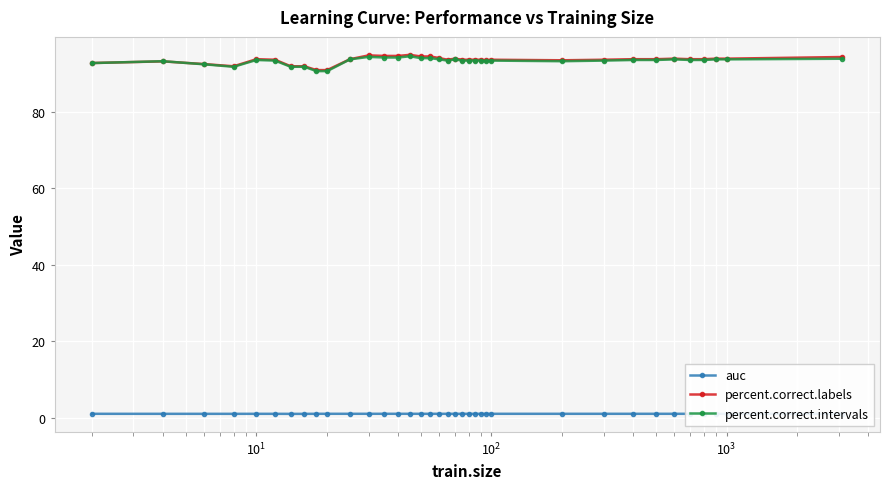

What is the value of the percent.correct.labels point at the 2nd from the left?

93.2